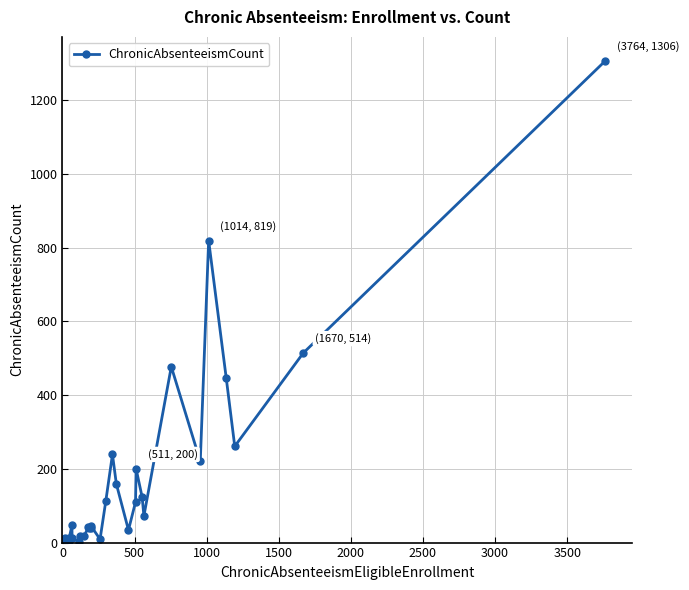

True or false: there are more than 0 points higher than both neighbors.

True